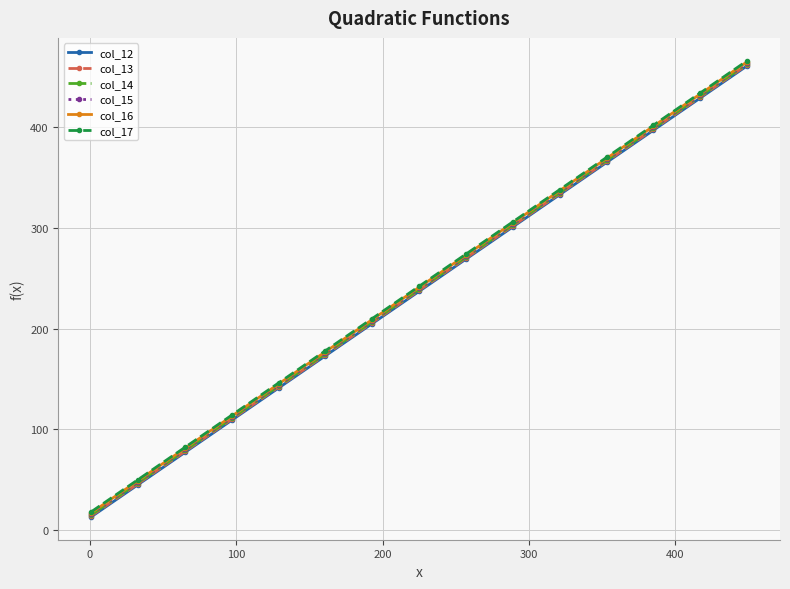

What is the minimum value shown in the chart?

13